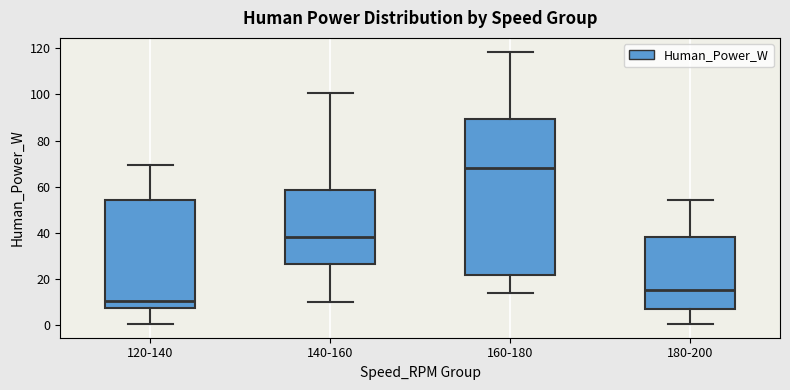

Reading left to right, read every box against the y-axis: the position of its median line, the range the box covers, and the ends of its whiskers. The values are not printed on the chart, so give them approximately, as read against the axis.

120-140: median 10, box 8 to 54, whiskers 0 to 70
140-160: median 38, box 26 to 58, whiskers 10 to 100
160-180: median 68, box 22 to 90, whiskers 14 to 118
180-200: median 16, box 8 to 38, whiskers 0 to 54